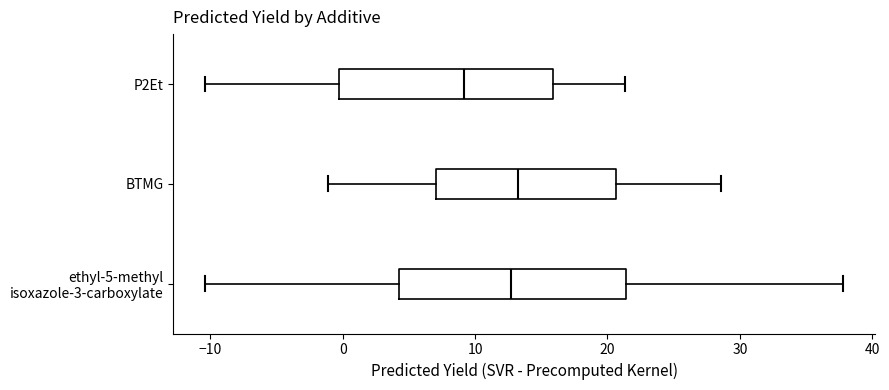

Reading bottom to top, read every box against the x-axis: the position of its median line, the range the box covers, and the ends of its whiskers. The values are not printed on the chart, so give them approximately, as read against the axis.

ethyl-5-methyl isoxazole-3-carboxylate: median 13, box 4 to 21, whiskers -10 to 38
BTMG: median 13, box 7 to 21, whiskers -1 to 29
P2Et: median 9, box 0 to 16, whiskers -10 to 21